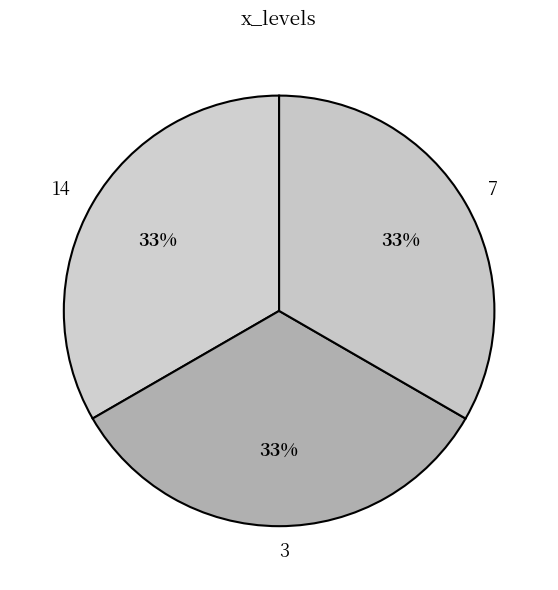

To the nearest percent, what is the difference between the largest and smallest slice percentages?

0%